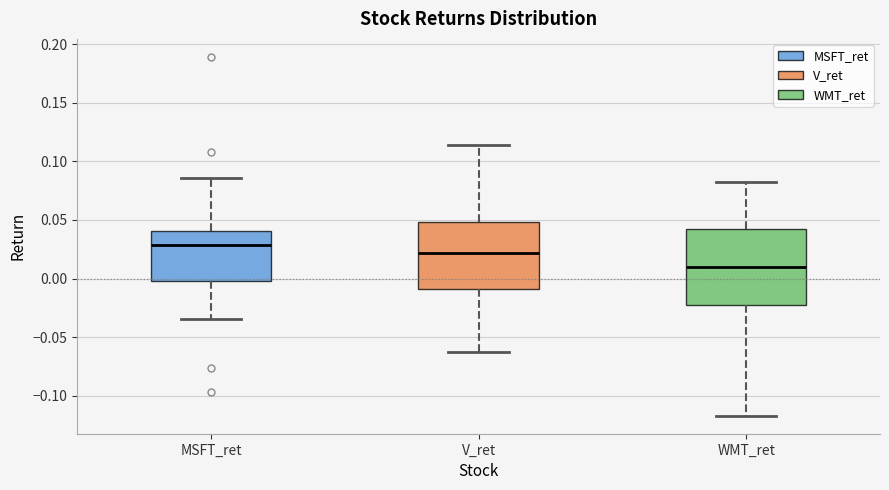

Where is the upper edge of the box for MSFT_ret on the y-axis? The values are not printed on the chart, so give them approximately, as read against the axis.

0.040